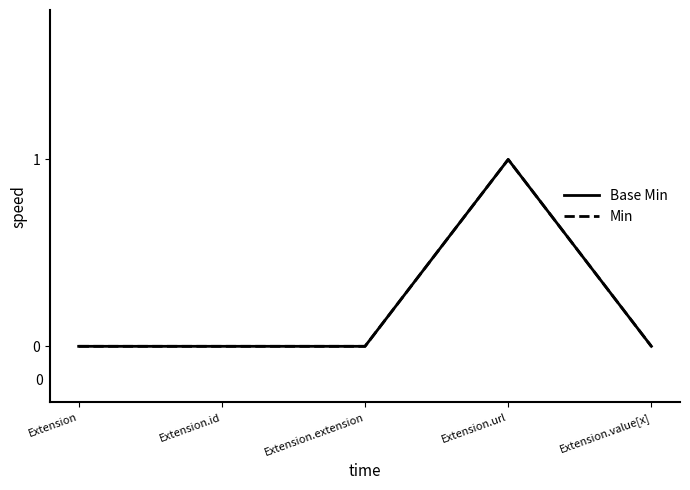

What is the label of the 5th point from the left?

Extension.value[x]